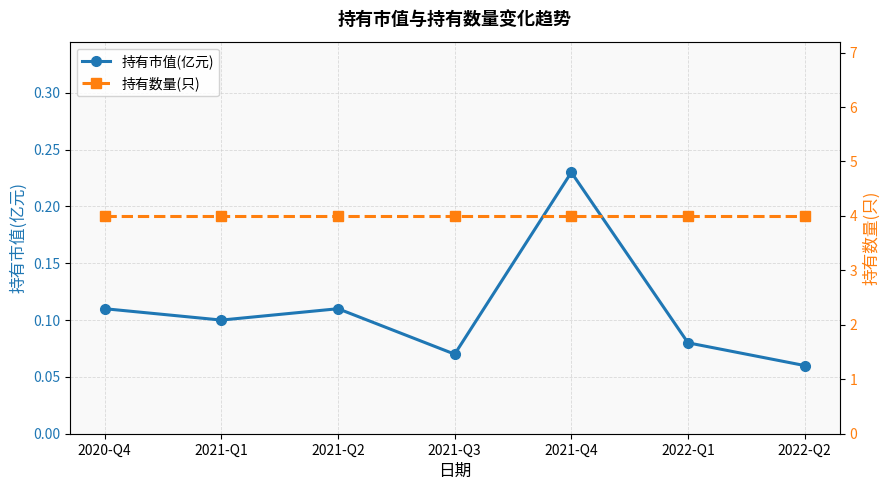

Reading left to right, what are all the values shown in this chart?

持有市值(亿元): 0.1	0.1	0.1	0.1	0.2	0.1	0.1
持有数量(只): 4.0	4.0	4.0	4.0	4.0	4.0	4.0